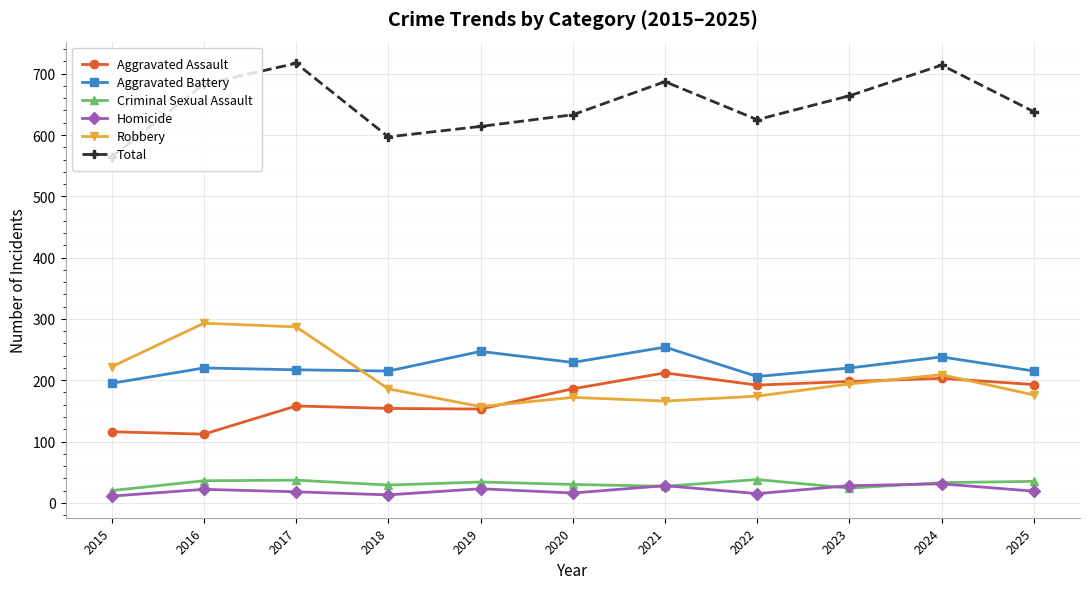

Is it true that Aggravated Assault equals 253 at 2019?

False